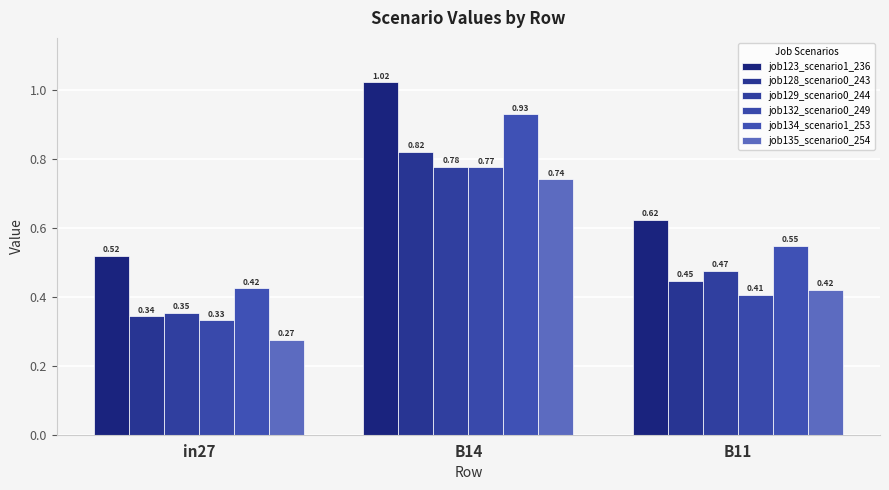

Reading left to right, transcribe all the data shown in this chart.

job123_scenario1_236: 0.5	1.0	0.6
job128_scenario0_243: 0.3	0.8	0.4
job129_scenario0_244: 0.4	0.8	0.5
job132_scenario0_249: 0.3	0.8	0.4
job134_scenario1_253: 0.4	0.9	0.5
job135_scenario0_254: 0.3	0.7	0.4